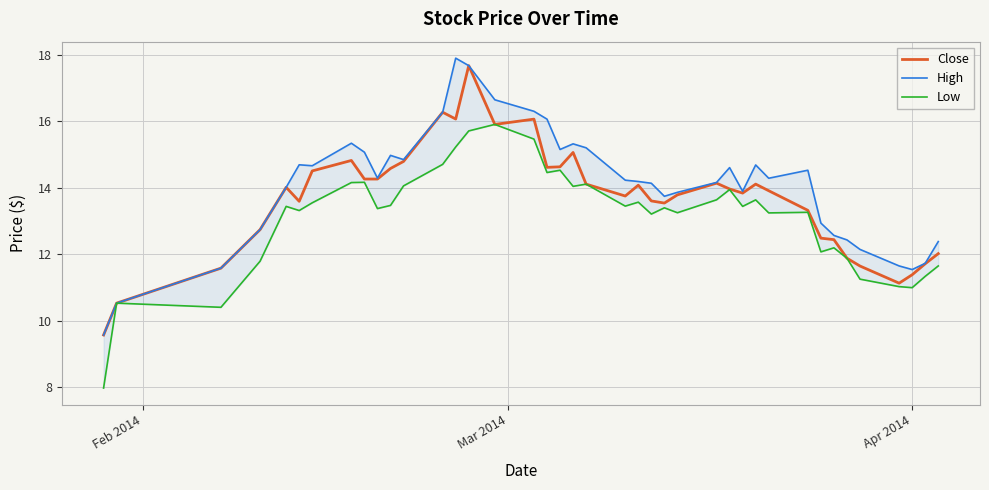

At how many categories does at least one series exceed 15?

11